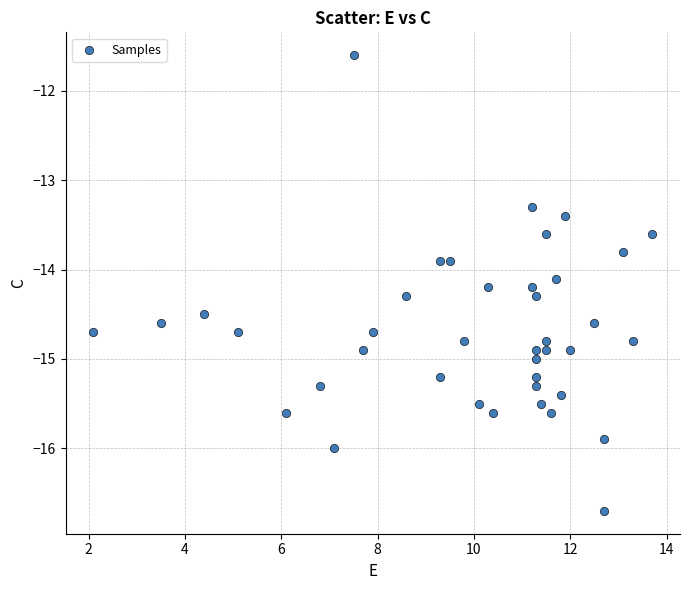

What is the range of Y values (max minus min)?

5.1